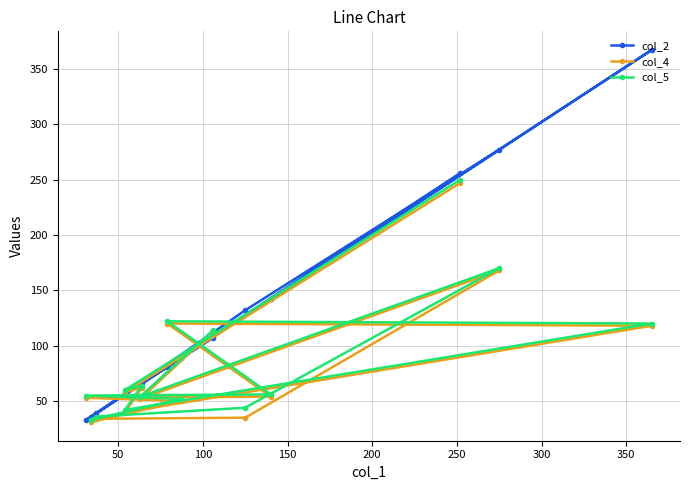

What position from the right is 50?

14